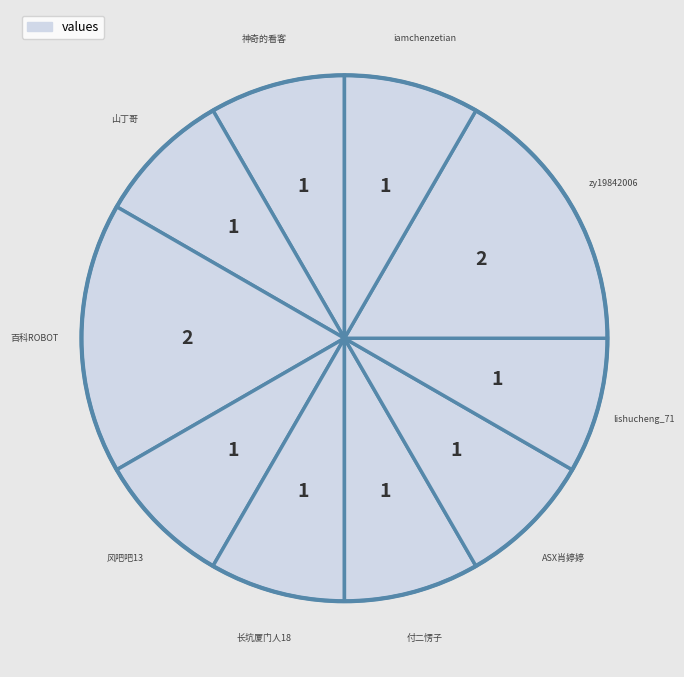

Count the number of slices in the pie.

10